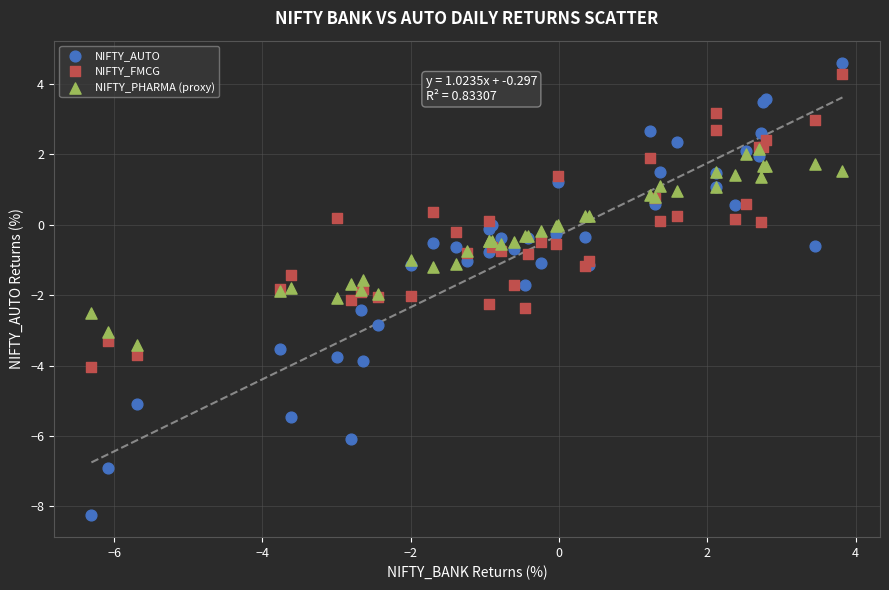

What are all the series names shown in the legend?

NIFTY_AUTO, NIFTY_FMCG, NIFTY_PHARMA (proxy)